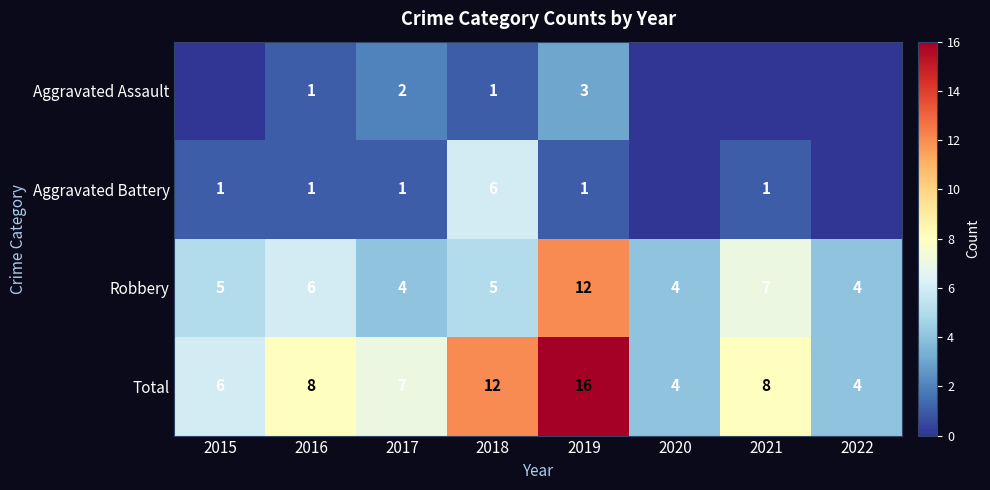

What is the spread (max minus min) of values at 2019?

15